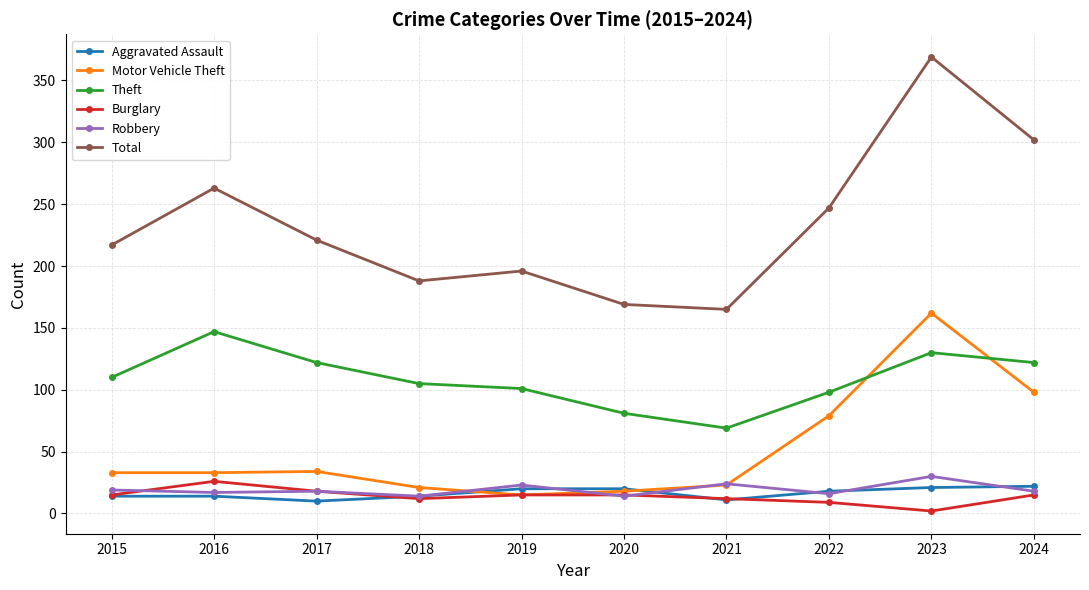

What is the highest value of the Aggravated Assault series?

22